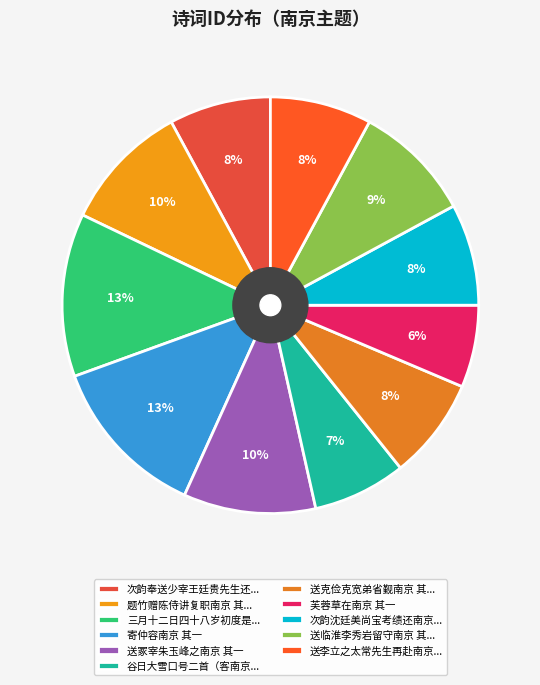

Is 寄仲容南京 其一 the majority of the pie?

No